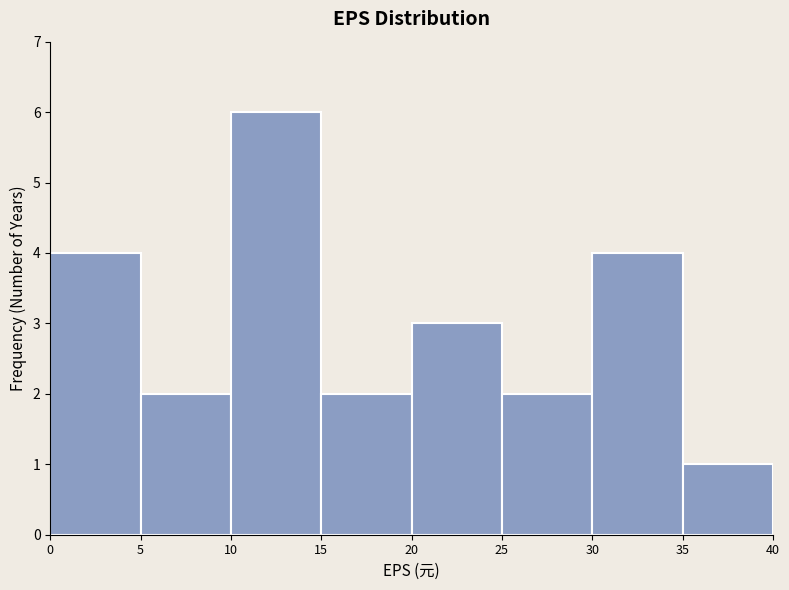

What is the height of the bar covering 0 to 5 on the x-axis? The values are not printed on the chart, so give them approximately, as read against the axis.

4